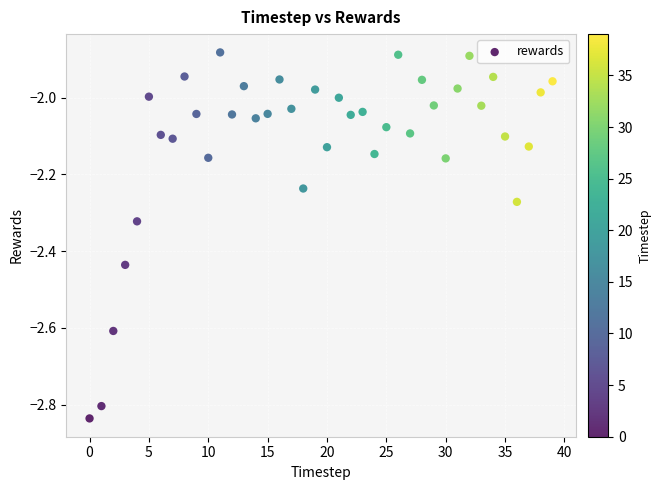

What is the range of Y values (max minus min)?

1.0